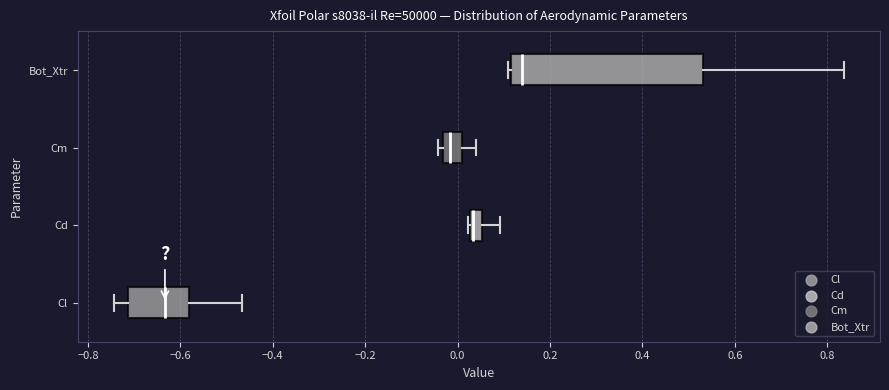

Which box is the widest, from its left edge to its right edge?

Bot_Xtr